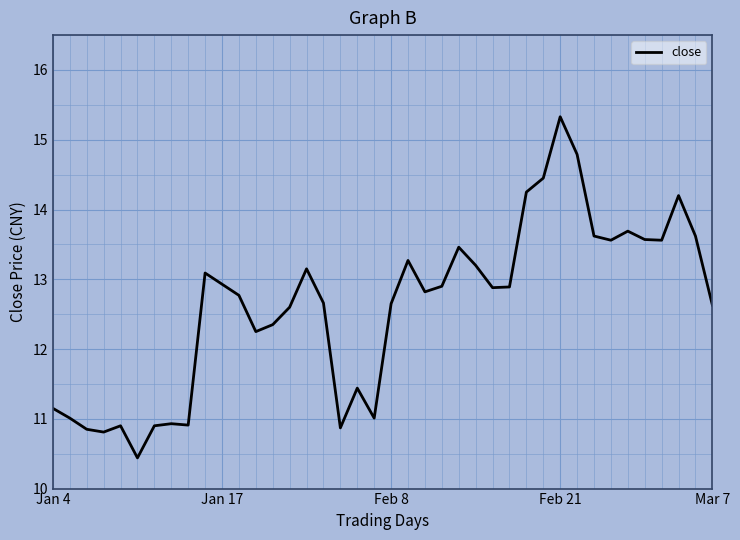

What is the maximum value shown in the chart?

15.3